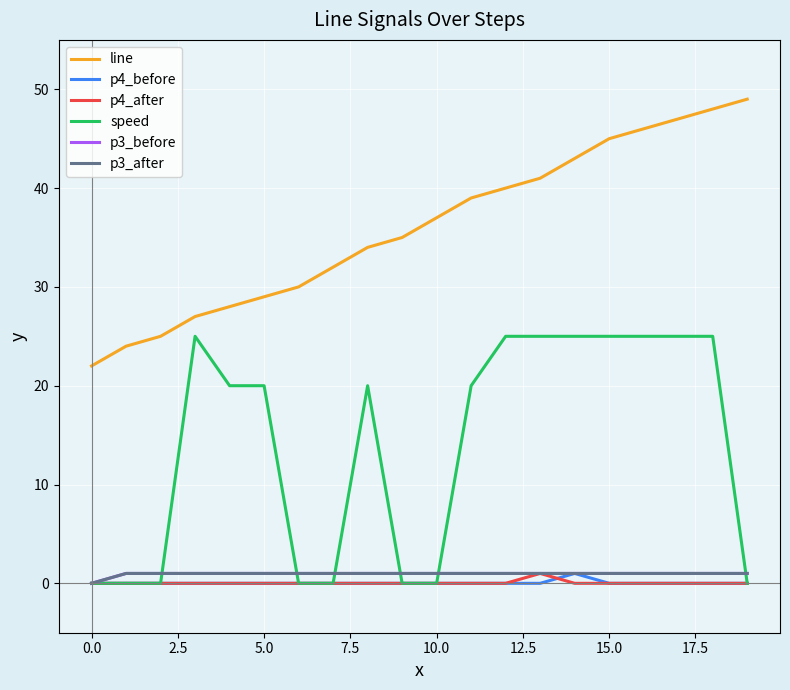

Does the chart display data point markers on the line(s)?

No